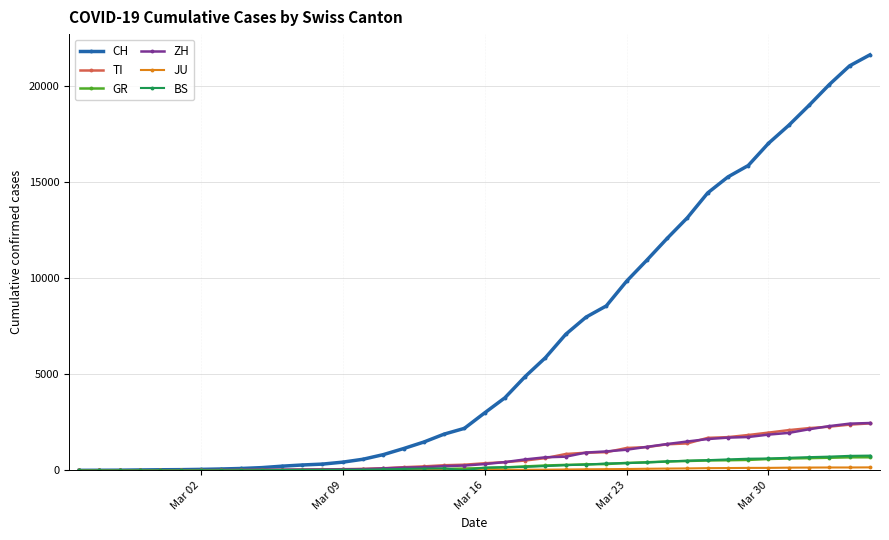

Which series has the largest total across all categories?

CH